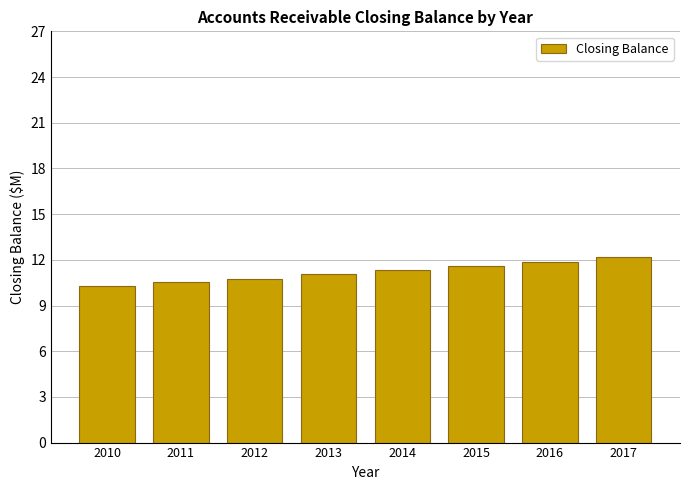

Reading right to left, what are all the values shown in this chart?

12.2	11.9	11.6	11.3	11.1	10.8	10.5	10.3